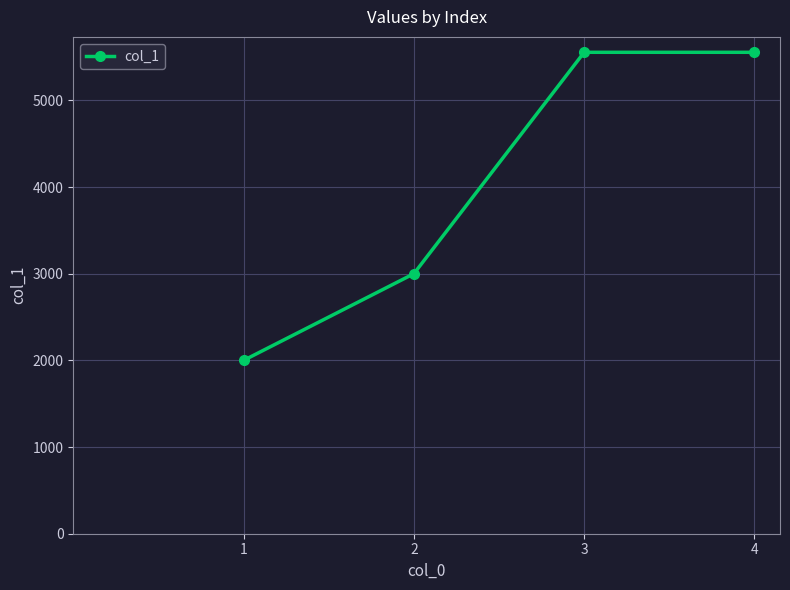

Read the value at 3, to the nearest 100.

5600